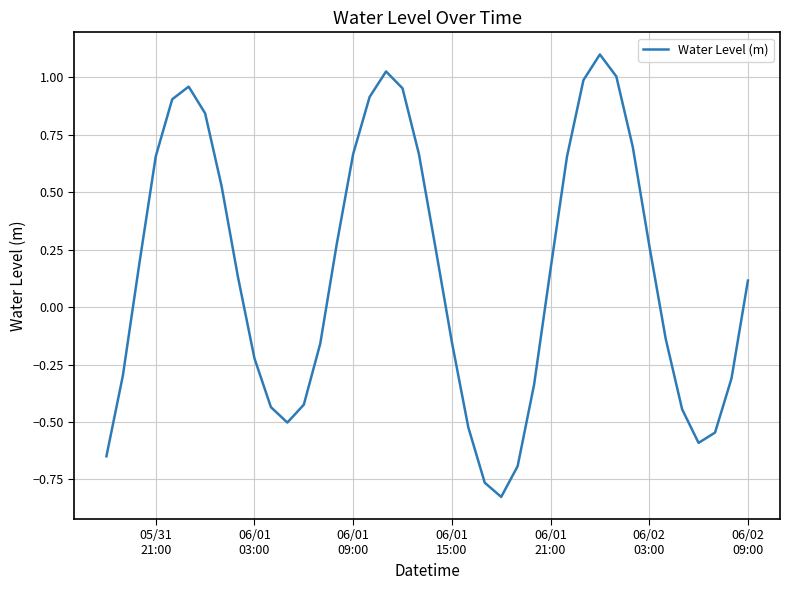

What is the value of the 2nd point from the left?

-0.3